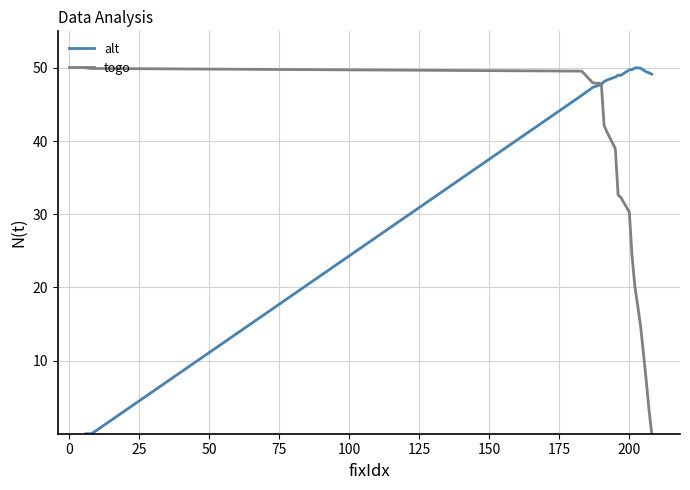

What are all the series names shown in the legend?

alt, togo